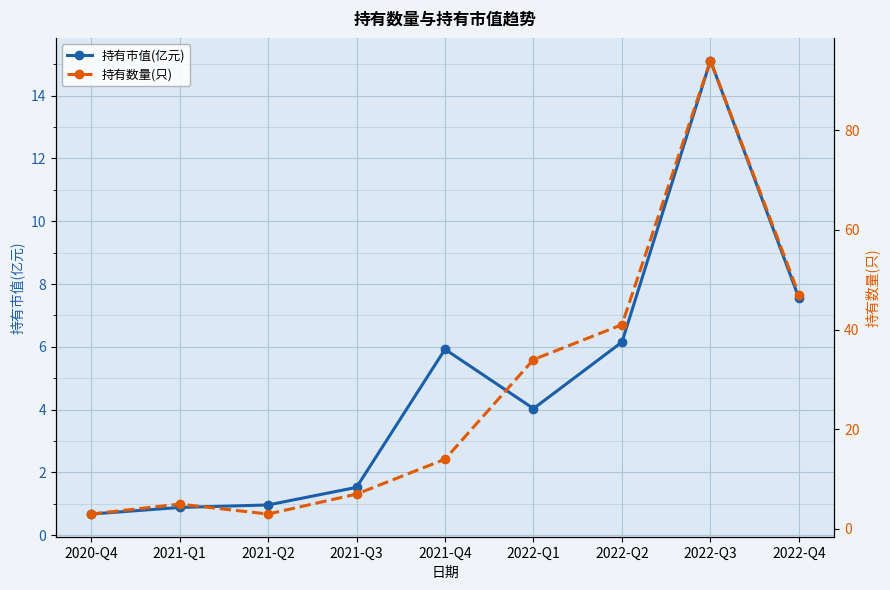

Is it true that 持有数量(只) equals 55.8 at 2022-Q1?

False